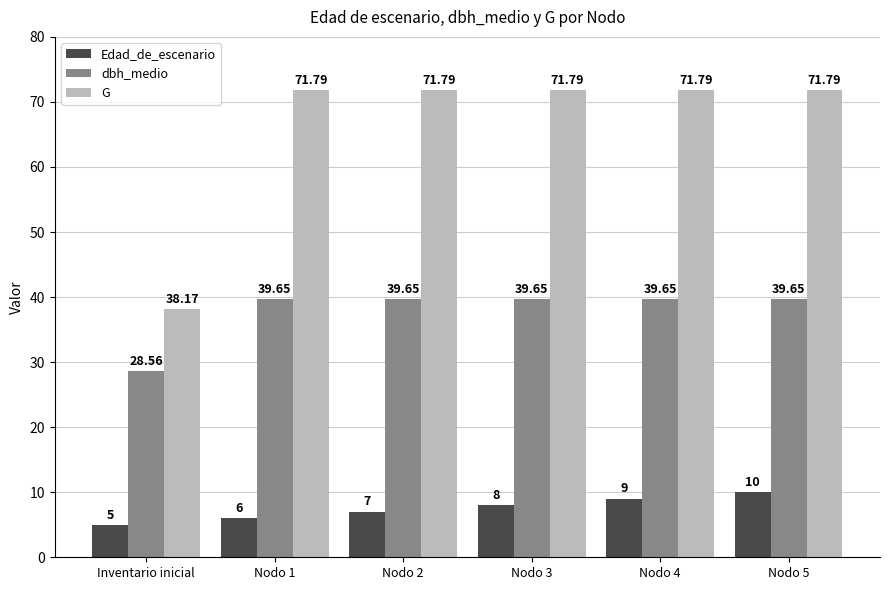

At which label does G first exceed 71?

Nodo 1